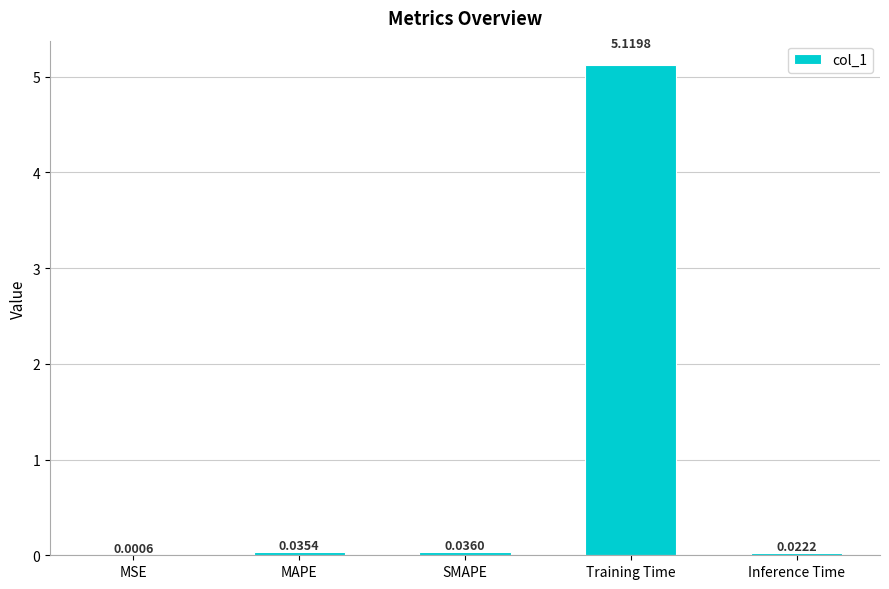

At which label is the value closest to 2?

SMAPE